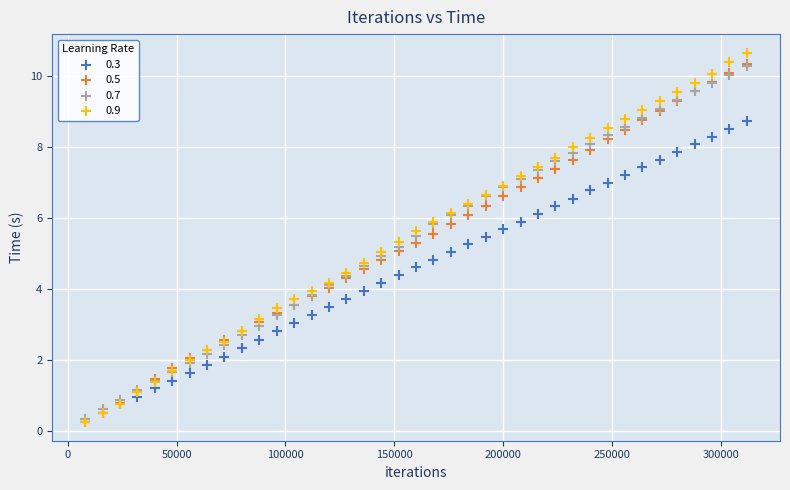

What are all the series names shown in the legend?

0.3, 0.5, 0.7, 0.9